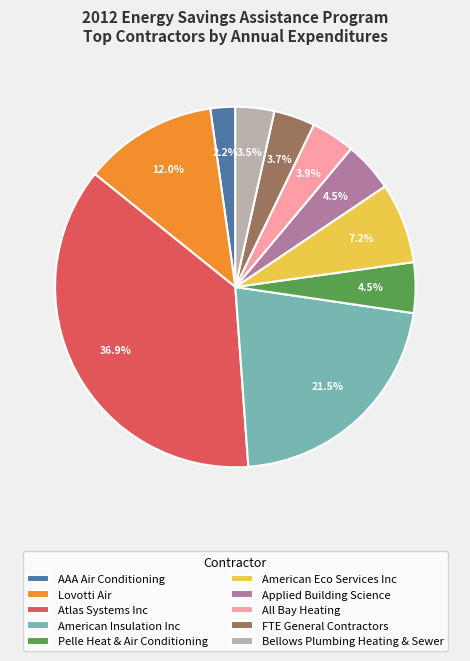

Is Lovotti Air the majority of the pie?

No